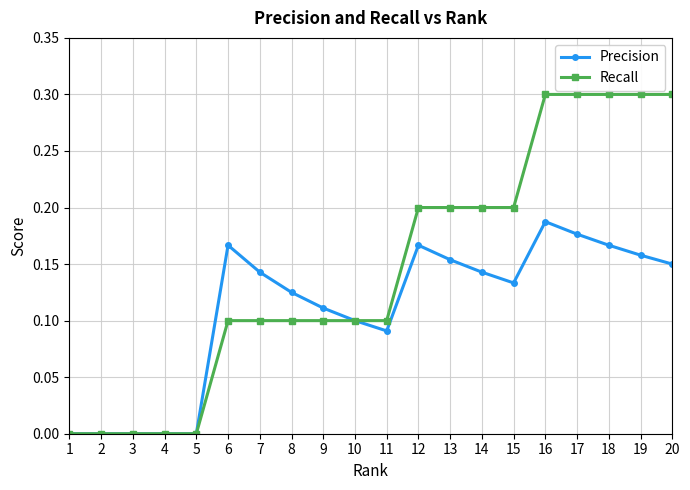

Rank the series at 17 from lowest to highest value.

Precision, Recall